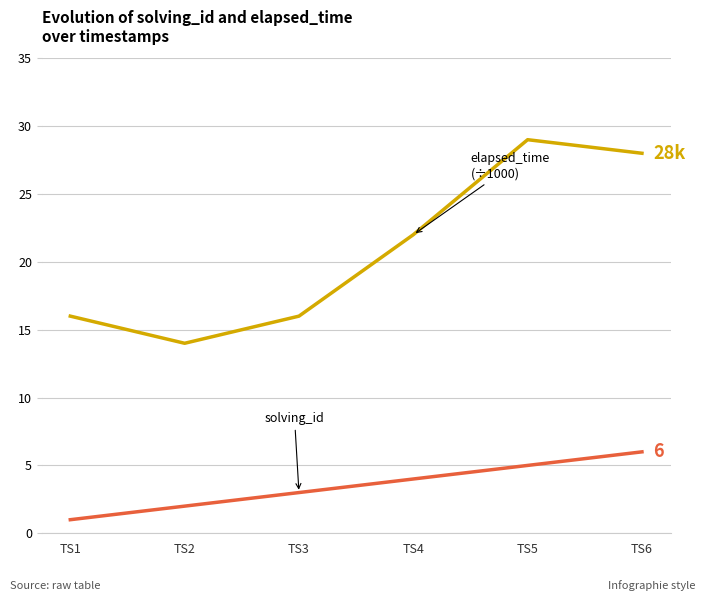

At which category does the chart reach its minimum across all series?

TS1